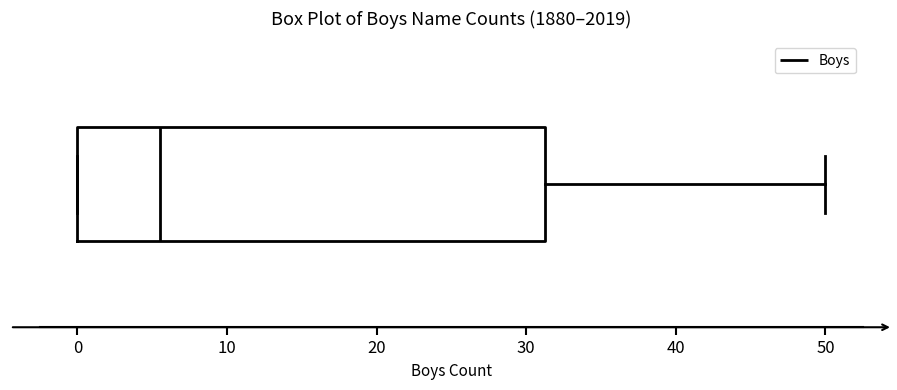

Read this box plot against the x-axis: the position of the median line, the range covered by the box, and the ends of both whiskers. The values are not printed on the chart, so give them approximately, as read against the axis.

median 6, box 0 to 31, whiskers 0 to 50